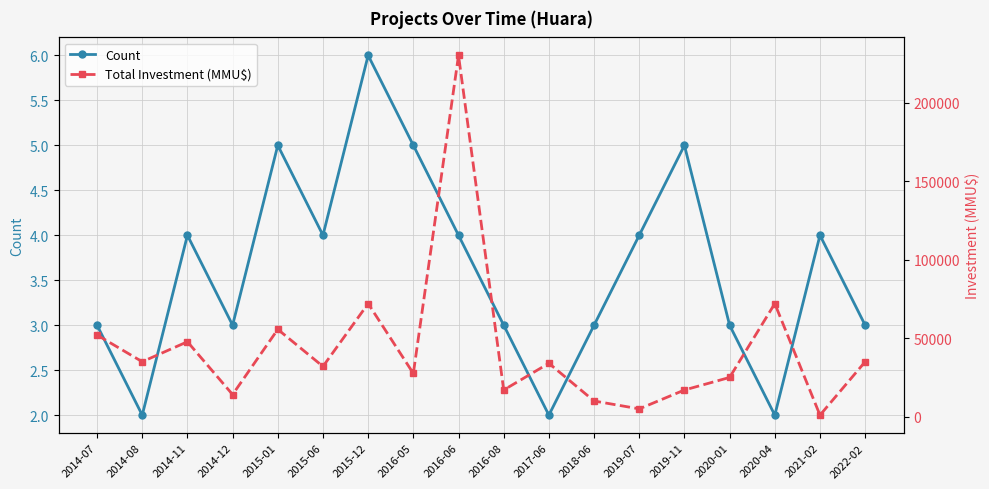

True or false: Count has more than 1 interior local peaks.

True